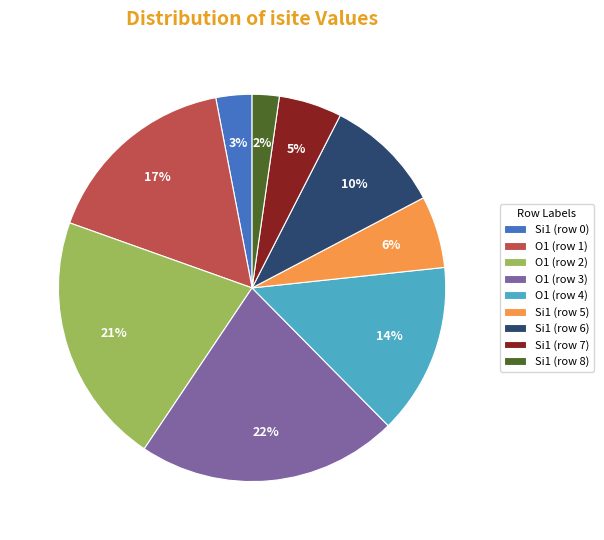

What is the largest slice in the pie chart?

O1 (row 3)